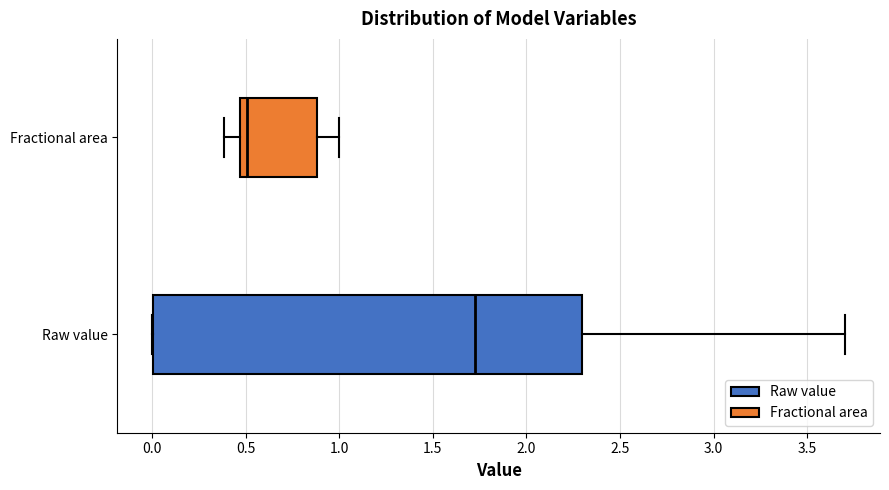

Reading bottom to top, transcribe this box plot: for each box, give where its median line is, the range the box spans, and where its two whiskers end, as read against the x-axis. The values are not printed on the chart, so give them approximately, as read against the axis.

Raw value: median 1.75, box 0.00 to 2.30, whiskers 0.00 to 3.70
Fractional area: median 0.50, box 0.45 to 0.90, whiskers 0.40 to 1.00